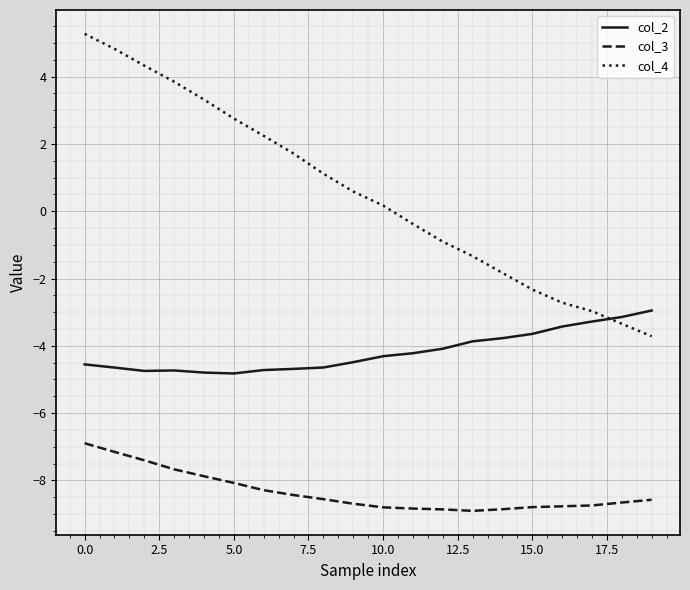

What is the greatest value displayed?

5.3